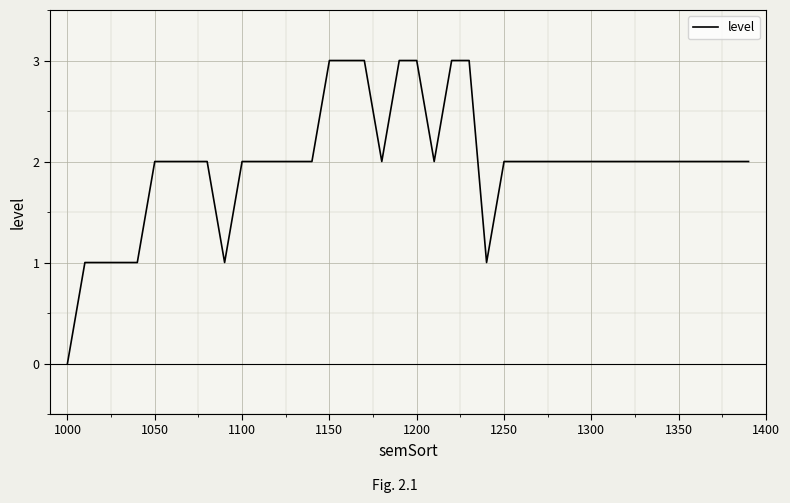

What is the greatest value displayed?

3